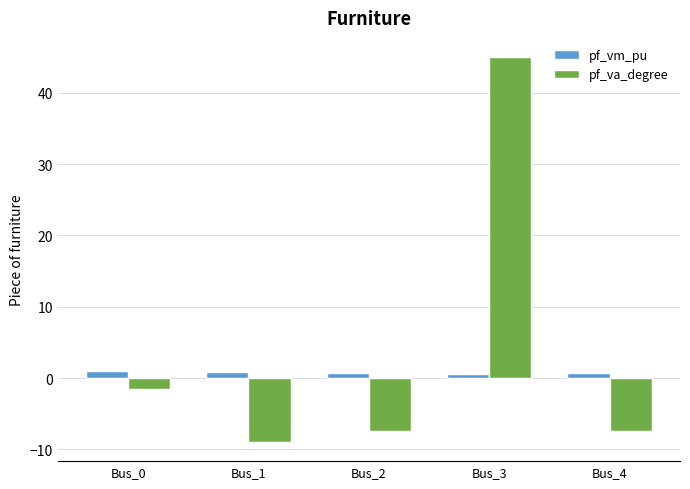

List the series in order of their overall mean, lowest first.

pf_vm_pu, pf_va_degree